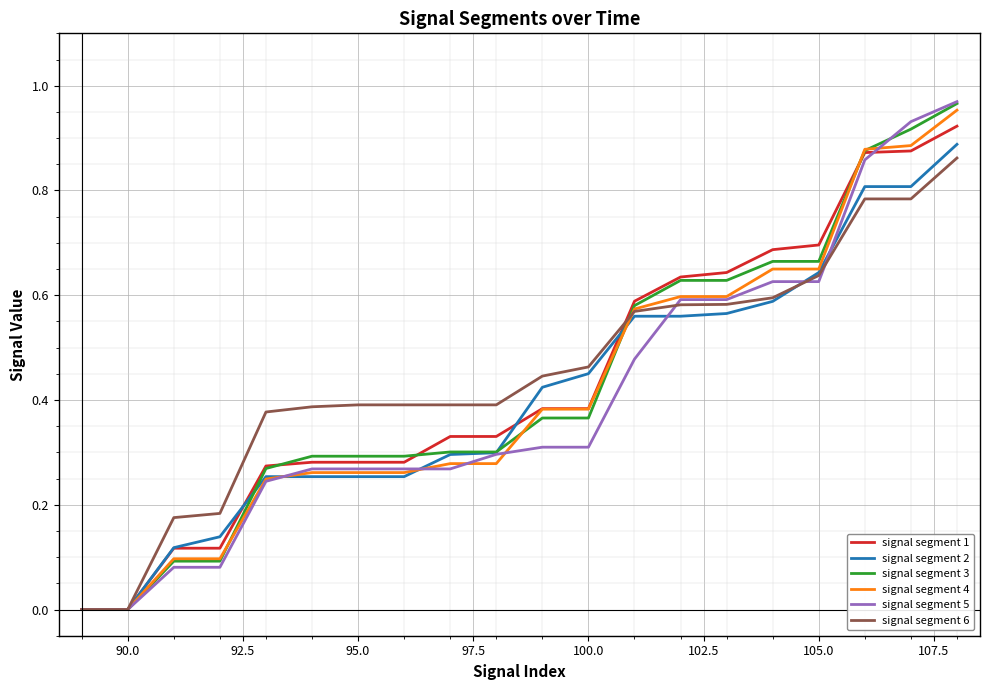

Which series has the widest spread of values?

signal segment 5